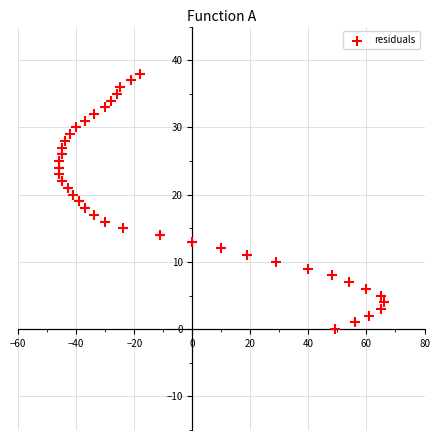

What is the range of X values (max minus min)?

112